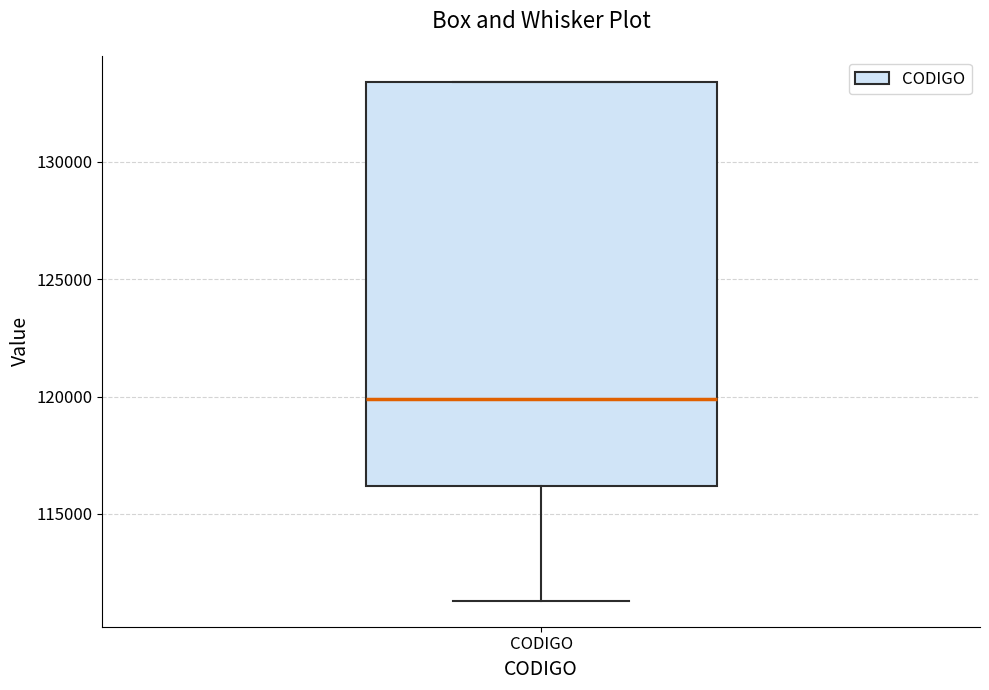

Transcribe this box plot: give where the median line is, the range the box spans, and where the two whiskers end, as read against the y-axis. The values are not printed on the chart, so give them approximately, as read against the axis.

median 120000, box 116000 to 133500, whiskers 111500 to 133500